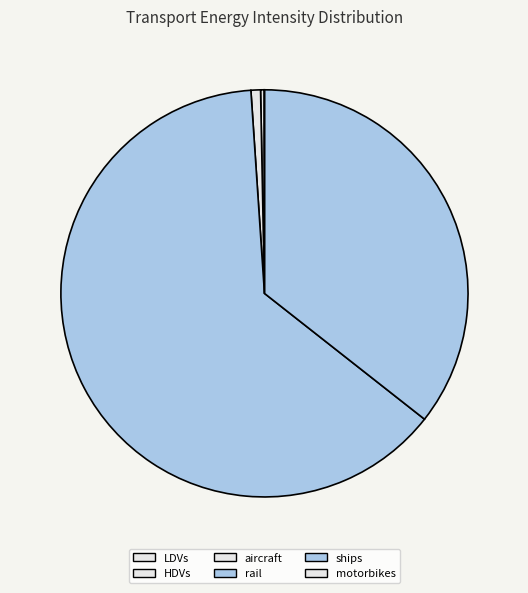

Do HDVs and motorbikes together represent more than half of the pie?

No